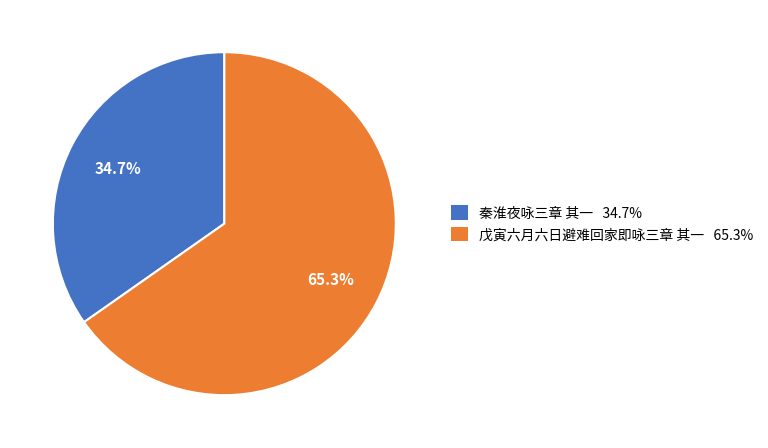

What percentage is the 秦淮夜咏三章 其一 slice, to the nearest percent?

35%